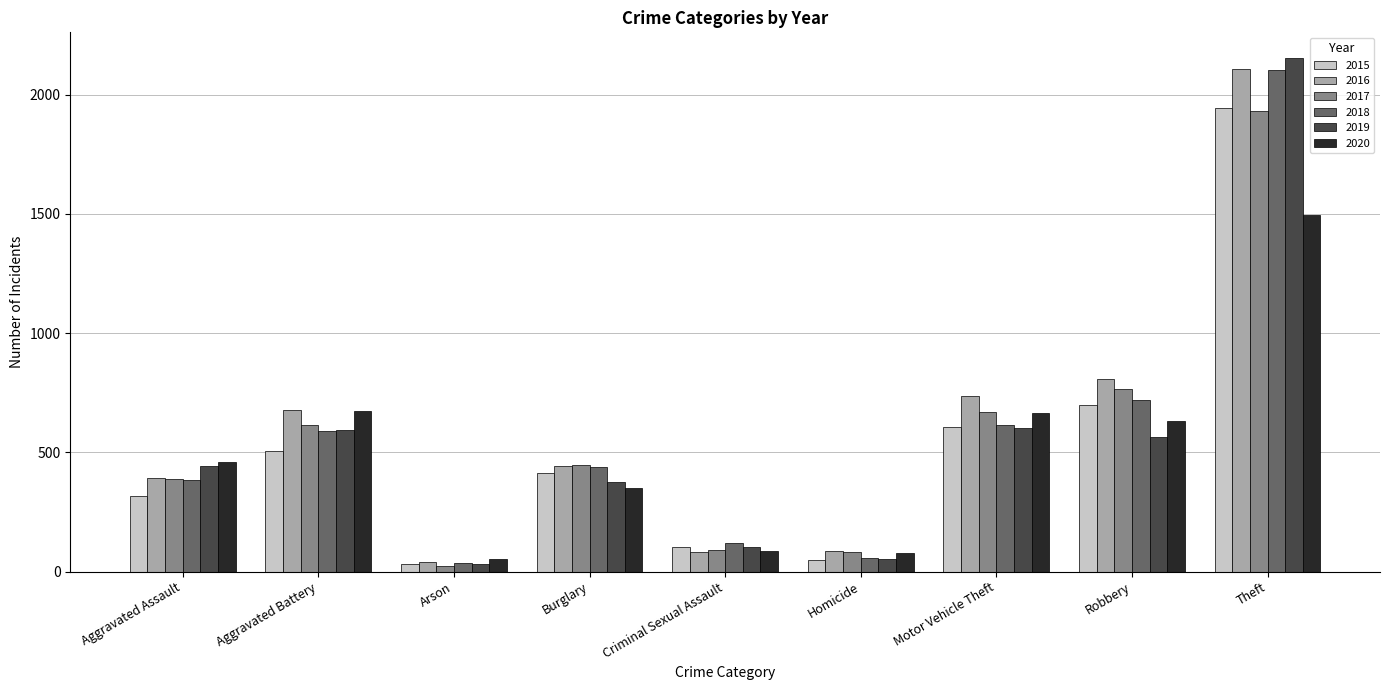

How many values in the 2015 series are below 414?

4